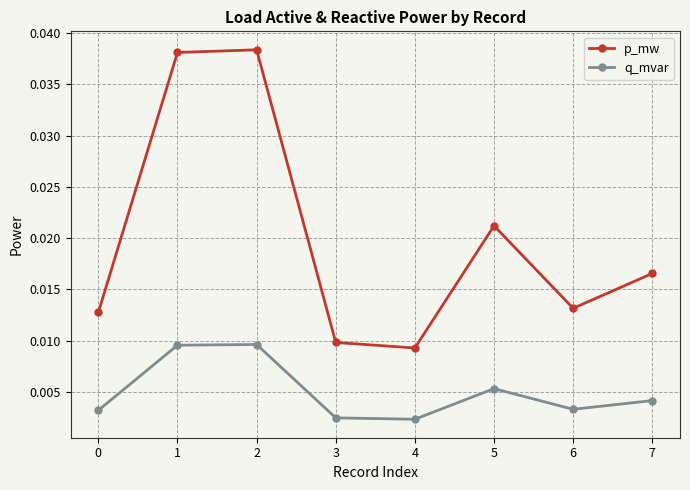

How many interior local valleys does the p_mw series have?

2